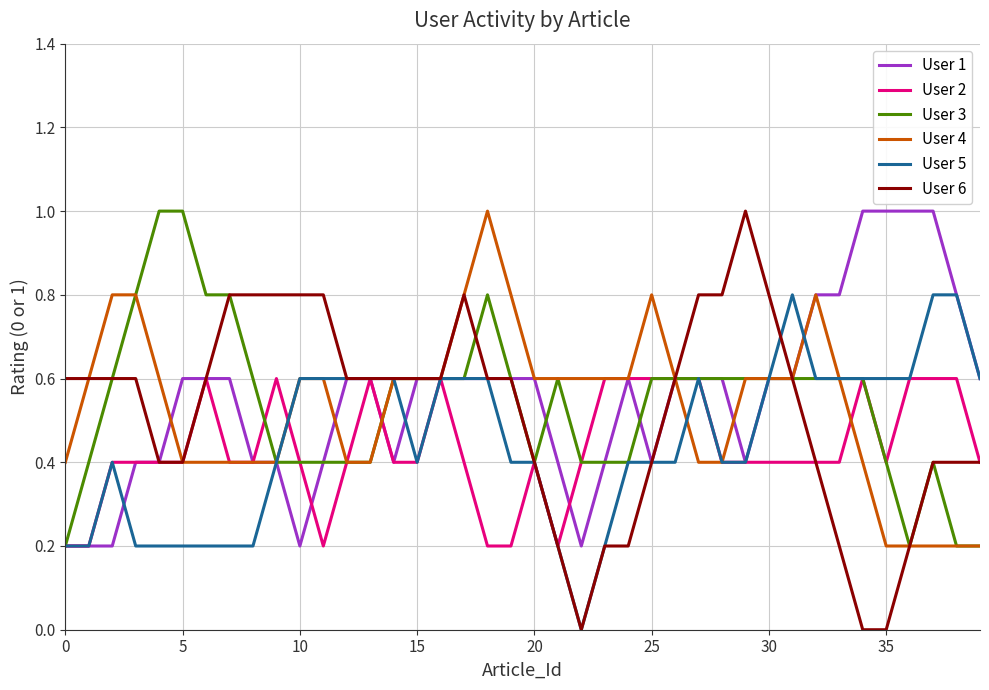

Count the User 3 values in the range 0 to 1.

40